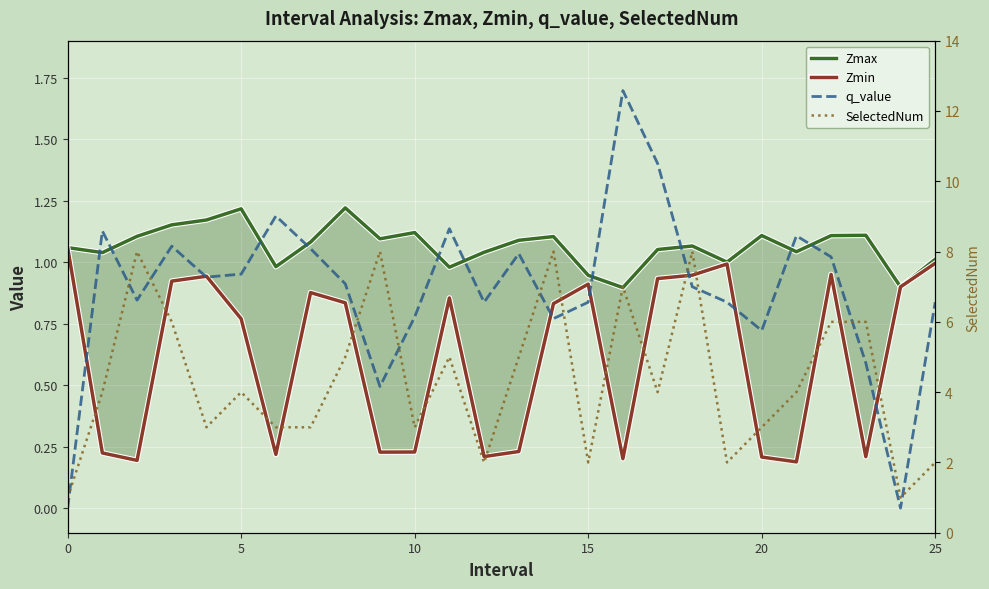

List the series in order of their peak value, lowest first.

Zmin, Zmax, q_value, SelectedNum